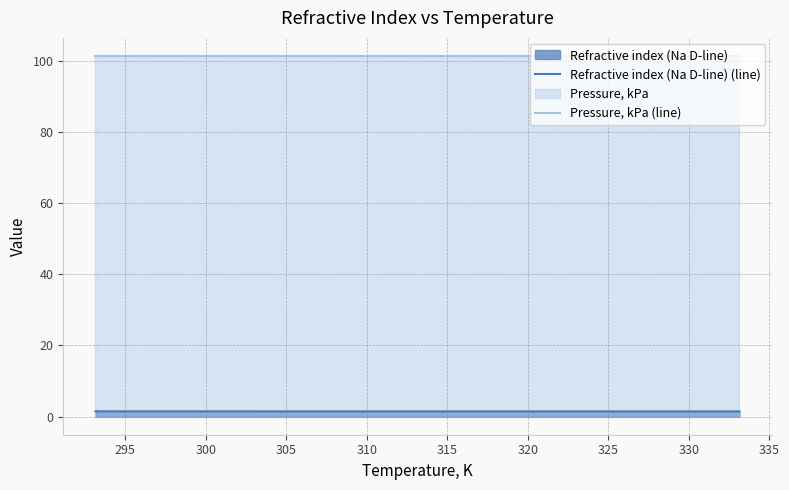

What is the greatest value displayed?

101.3